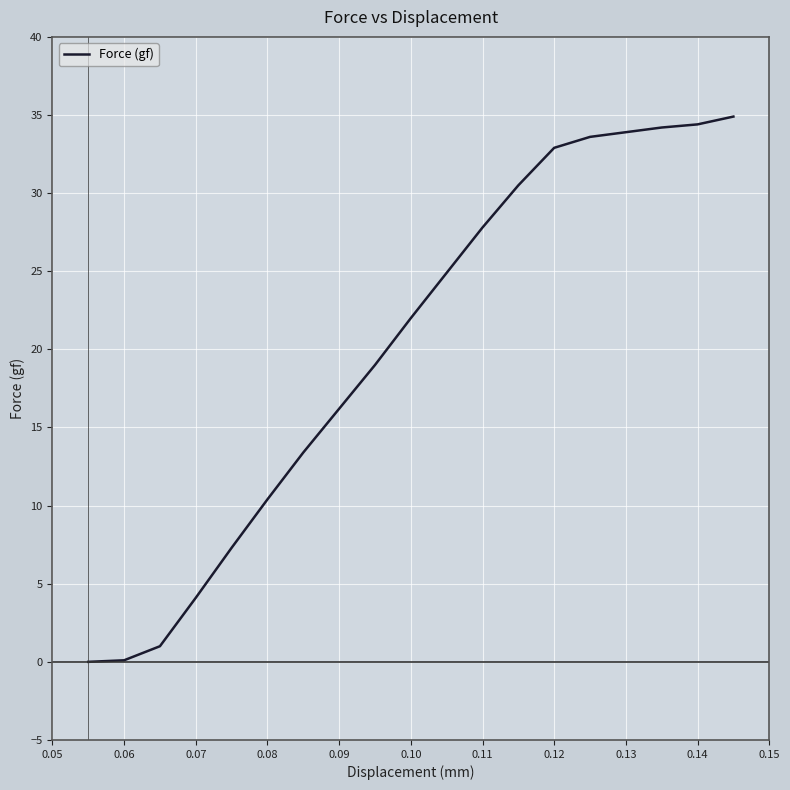

What is the difference between the maximum and minimum values?

34.9